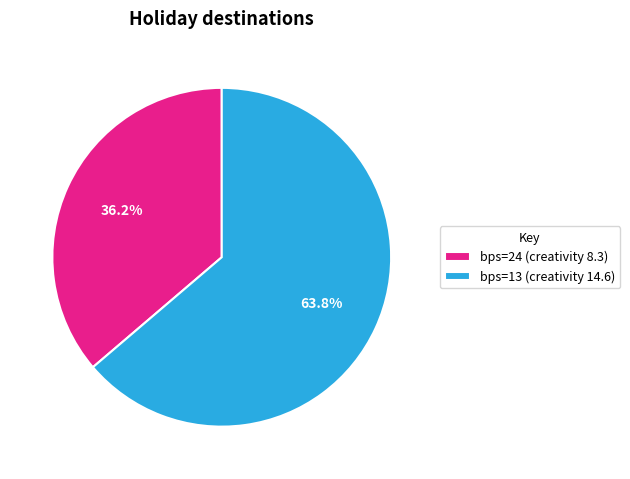

What is the majority slice?

bps=13 (creativity 14.6)